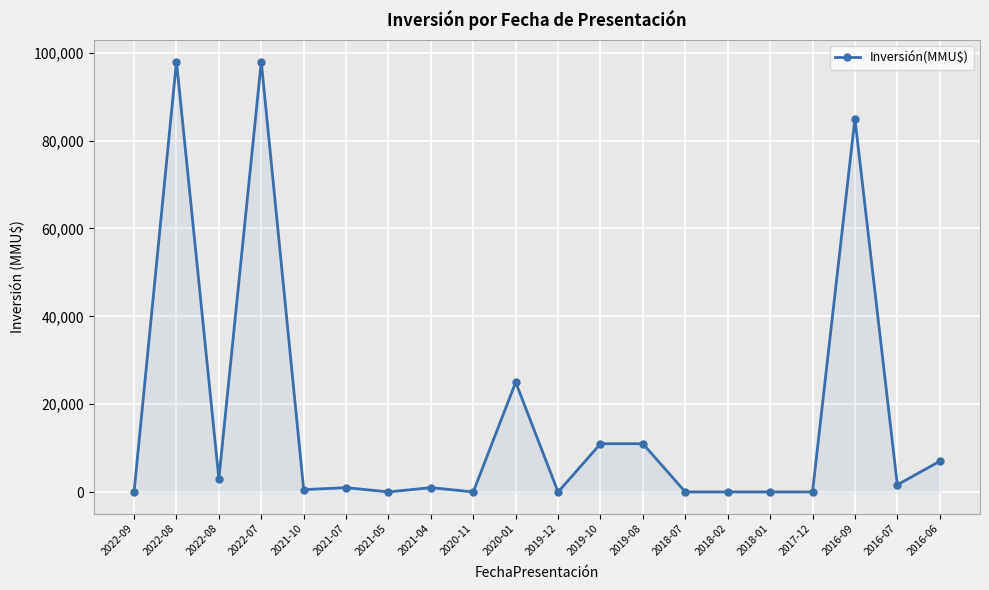

How many points are higher than both their immediate neighbors (excluding endpoints)?

6